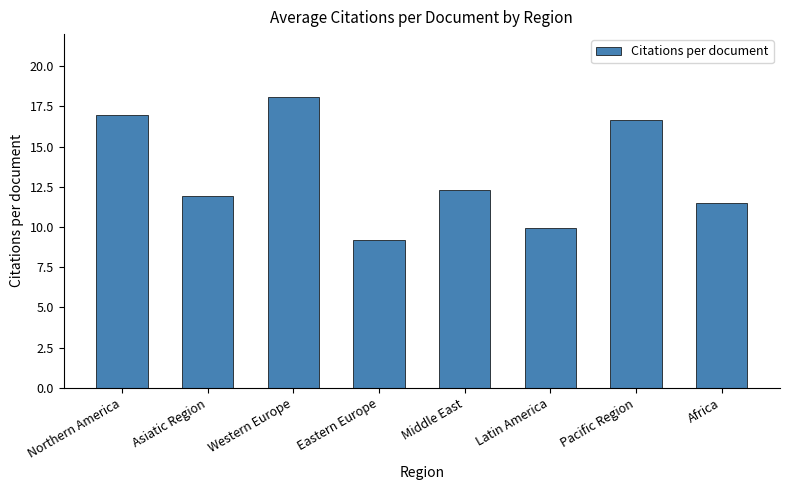

List the labels in order of value, largest first.

Western Europe, Northern America, Pacific Region, Middle East, Asiatic Region, Africa, Latin America, Eastern Europe